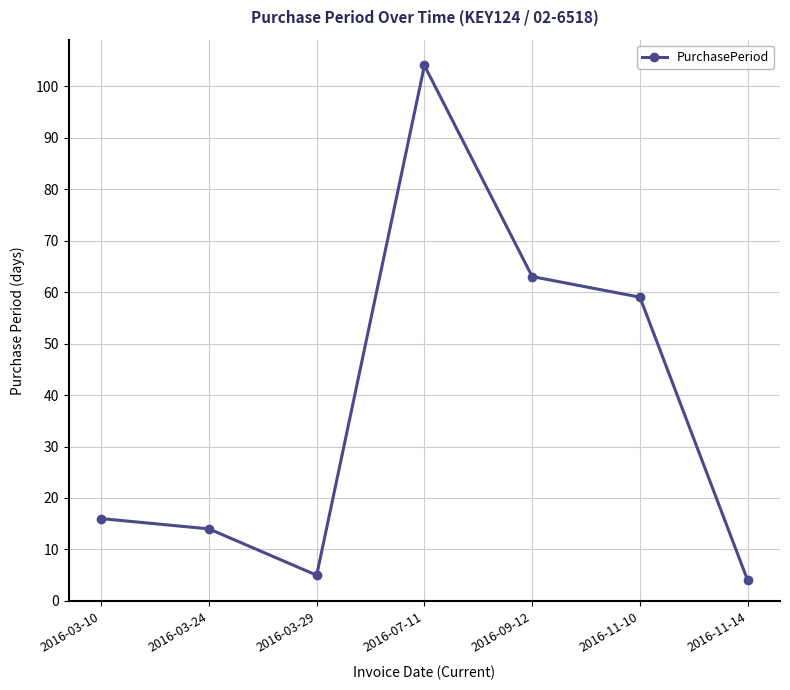

What is the sum of all values?

265